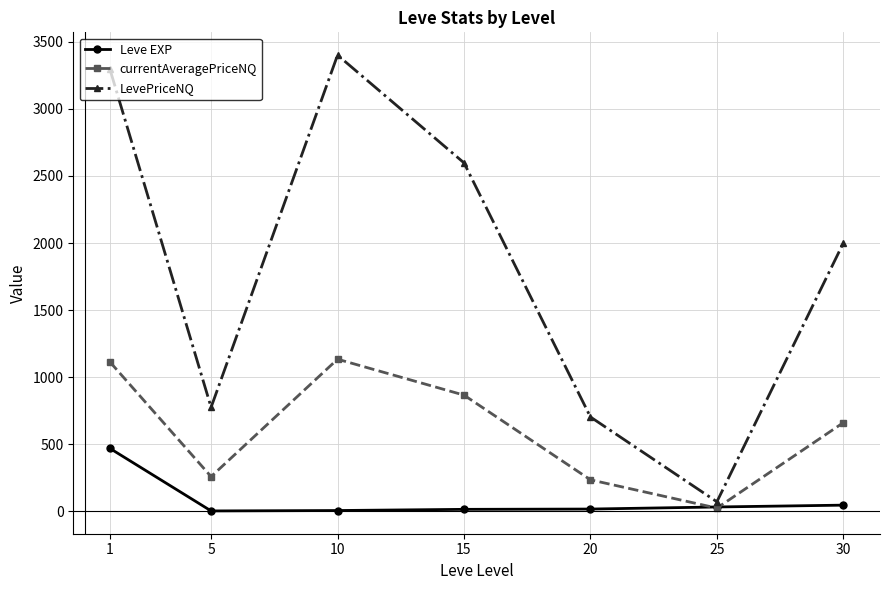

What is the value of the LevePriceNQ point at the 3rd from the left?

3401.0